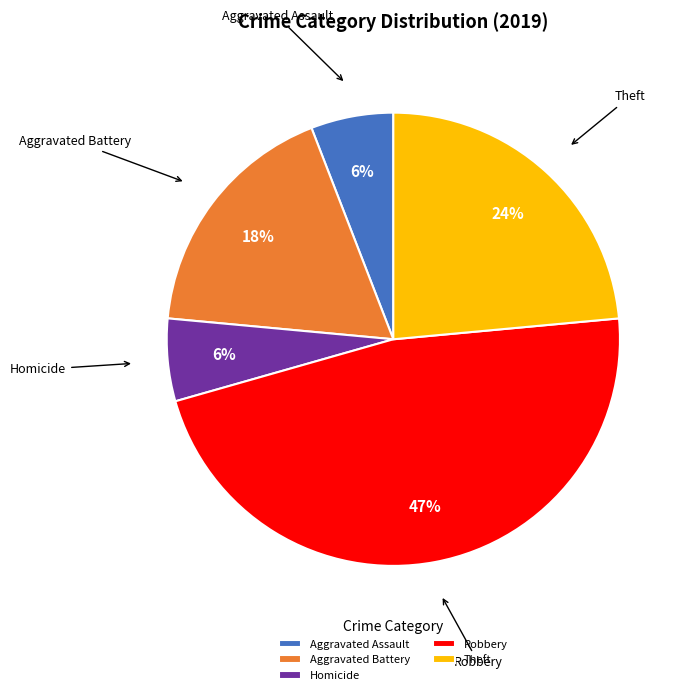

How many segments does this pie chart have?

5